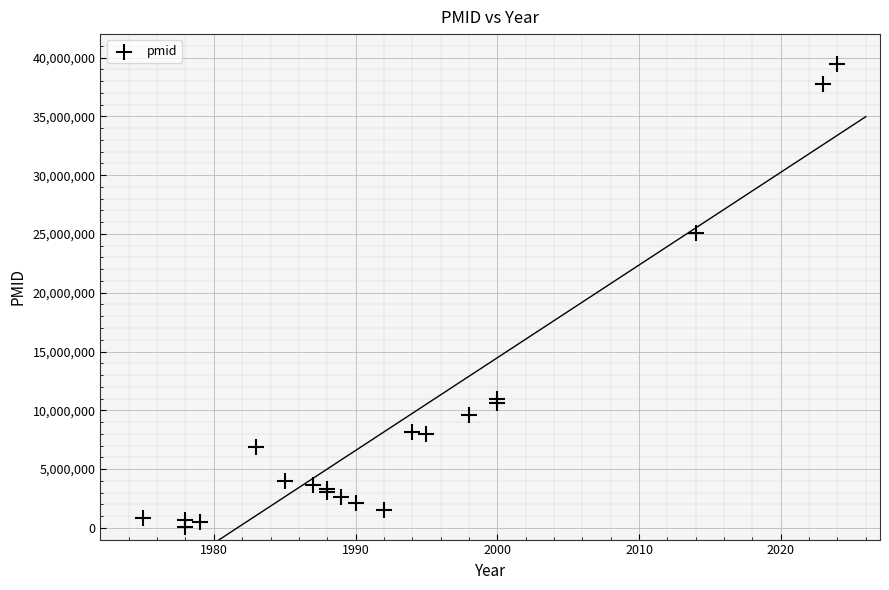

What Y value in the scatter plot is closest to 19787248?

25059705